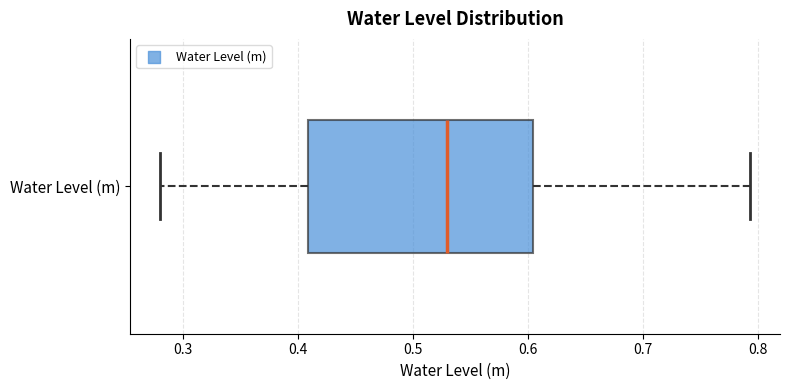

Where does the left whisker of the box for Water Level (m) end on the x-axis? The values are not printed on the chart, so give them approximately, as read against the axis.

0.28